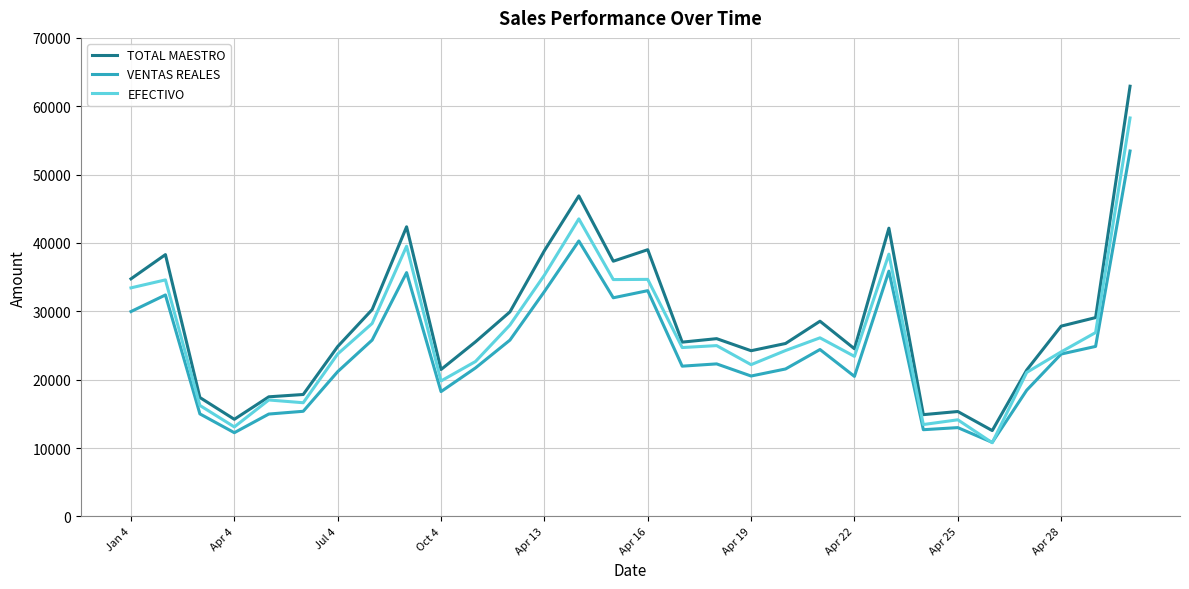

What is the greatest value displayed?

62929.1